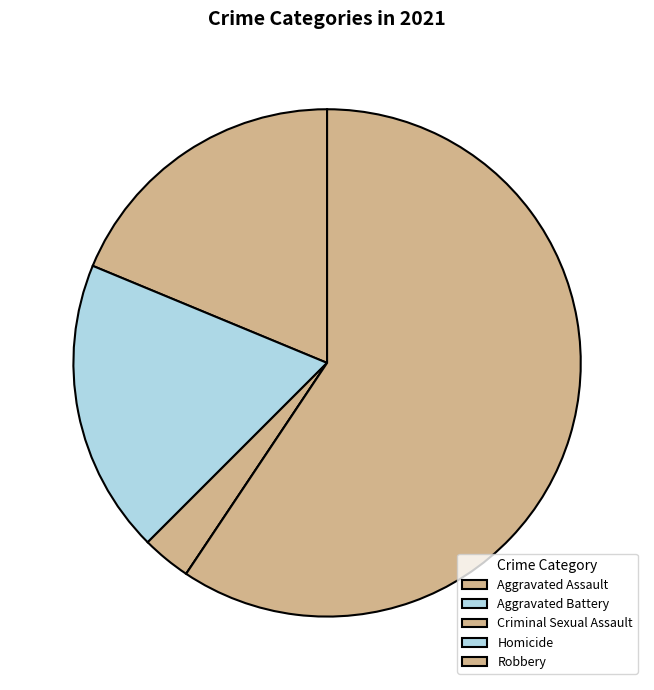

How many slices are in this pie chart?

5